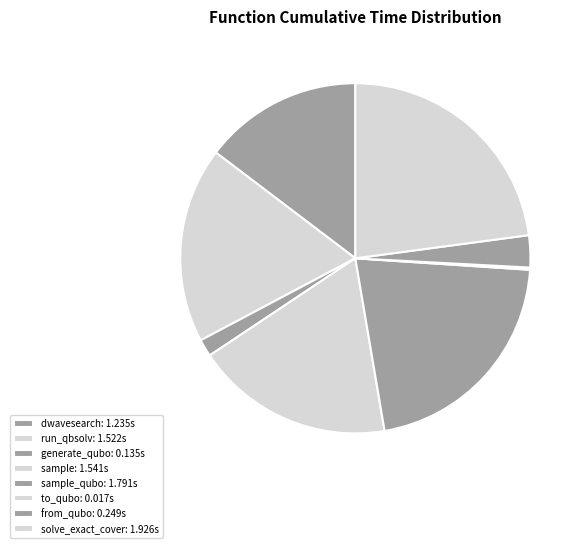

How many slices are in this pie chart?

8